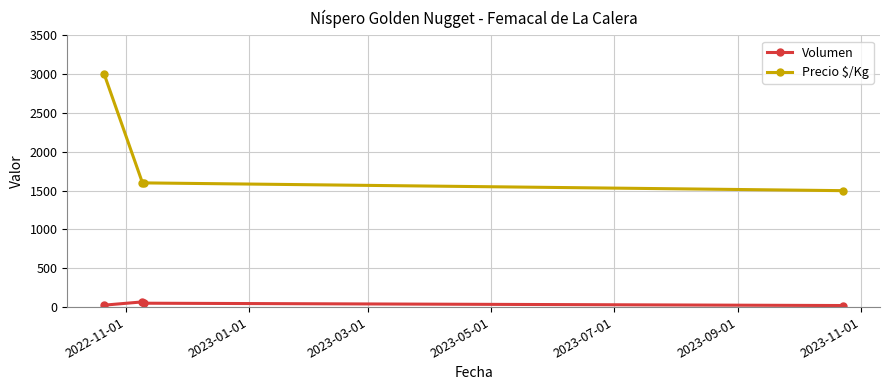

What is the sum of all Precio $/Kg values?

7700